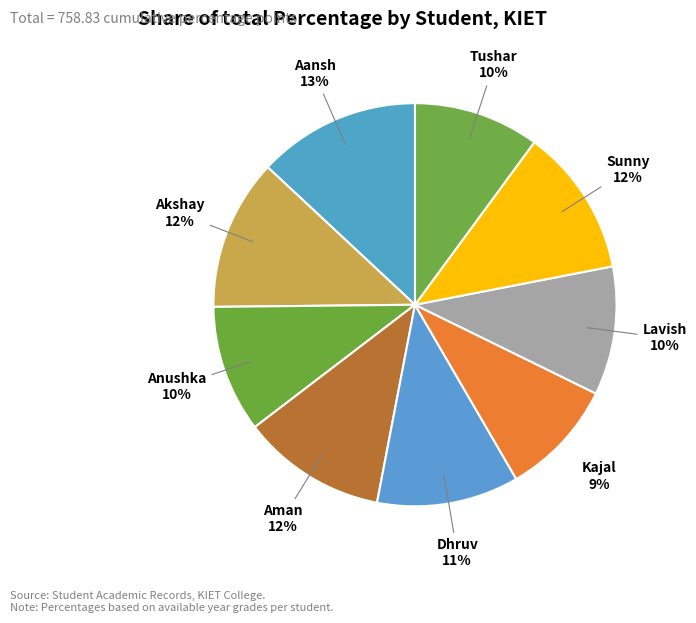

Is it true that Sunny is 12% of the pie?

True